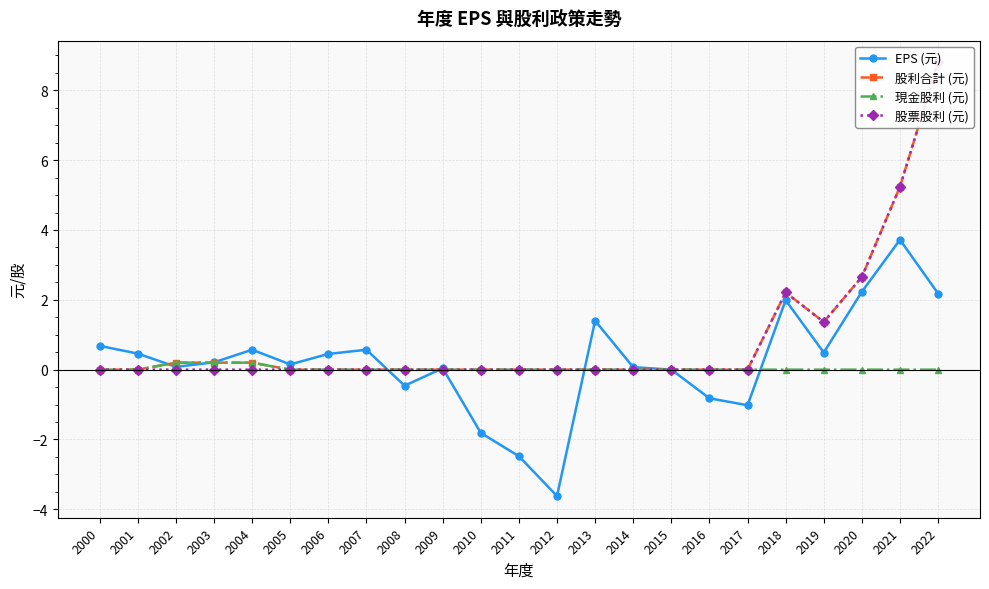

What is the spread (max minus min) of values at 2010?

1.8